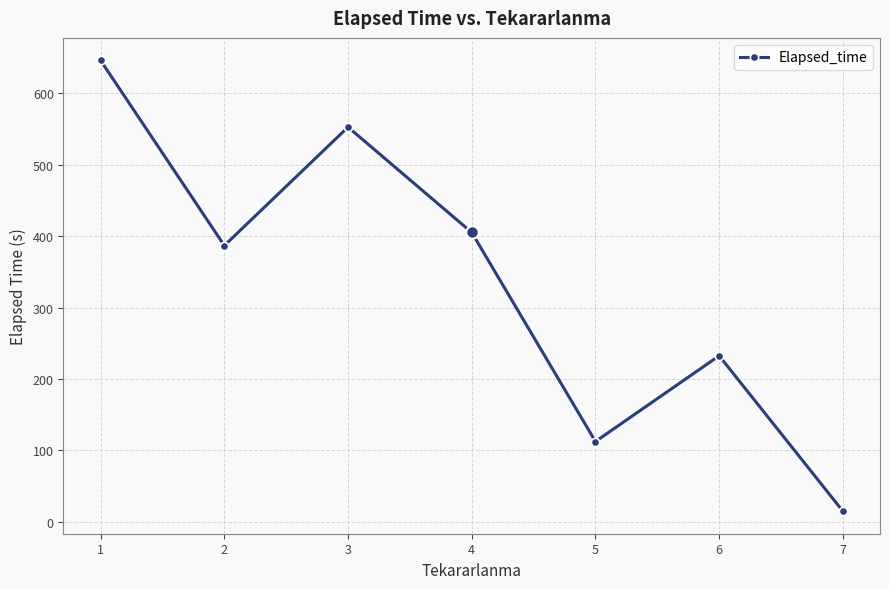

What is the value of the 4th point from the left?

405.0